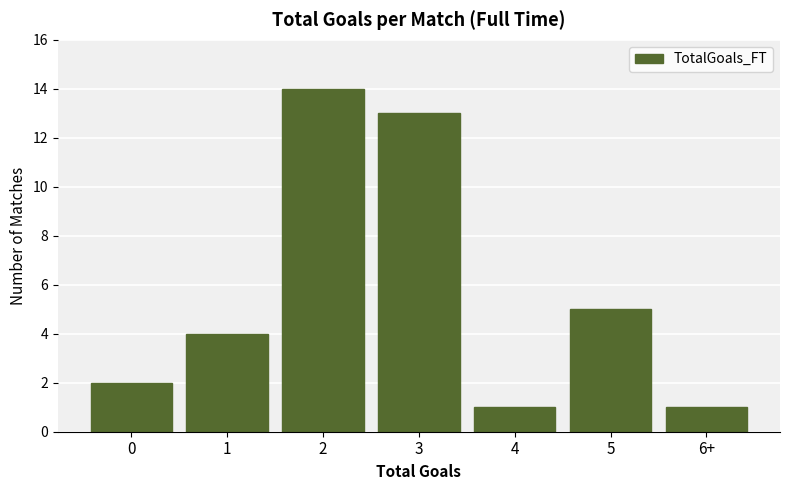

Reading right to left, extract all data points from this chart.

6+=1	5=5	4=1	3=13	2=14	1=4	0=2